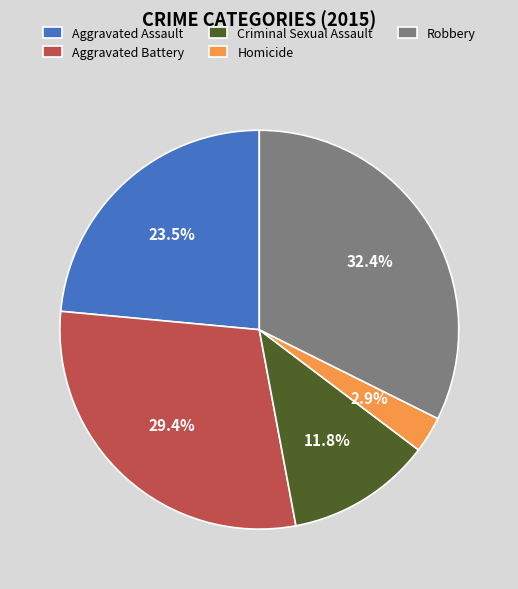

To the nearest percent, what percentage of the pie is Robbery?

32%